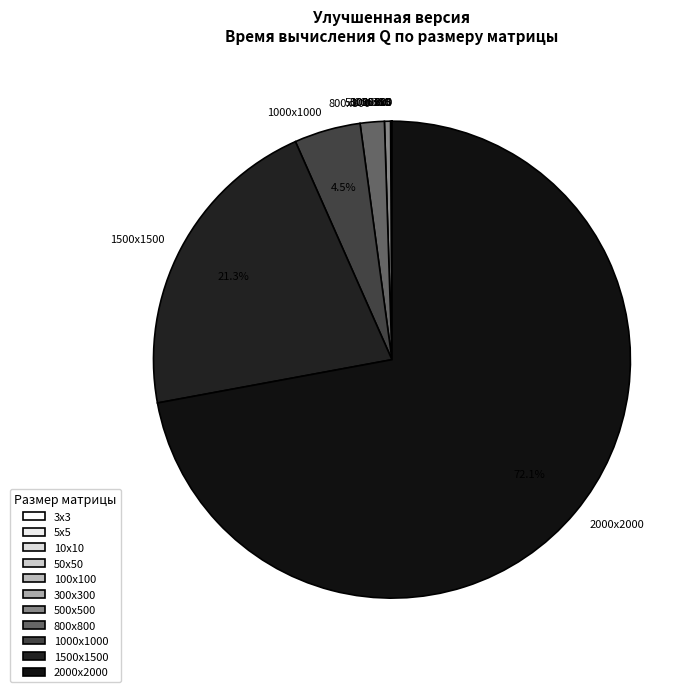

What portion of the pie excludes 2000х2000?

27.9%